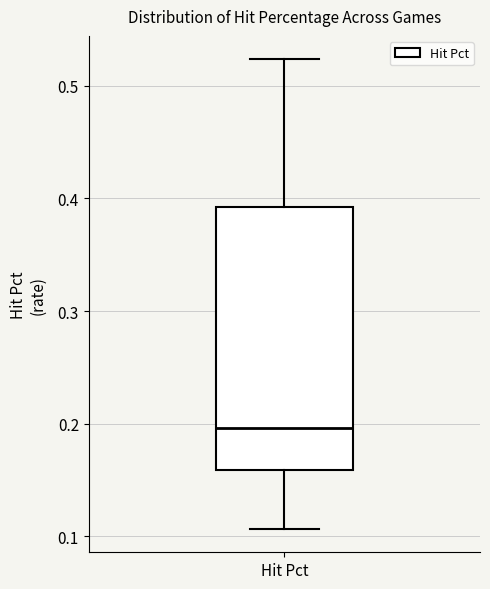

Where does the upper whisker of the box for Hit Pct end on the y-axis? The values are not printed on the chart, so give them approximately, as read against the axis.

0.52